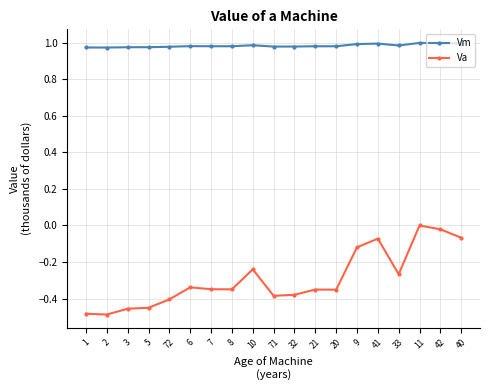

At which label does Va reach its peak?

11